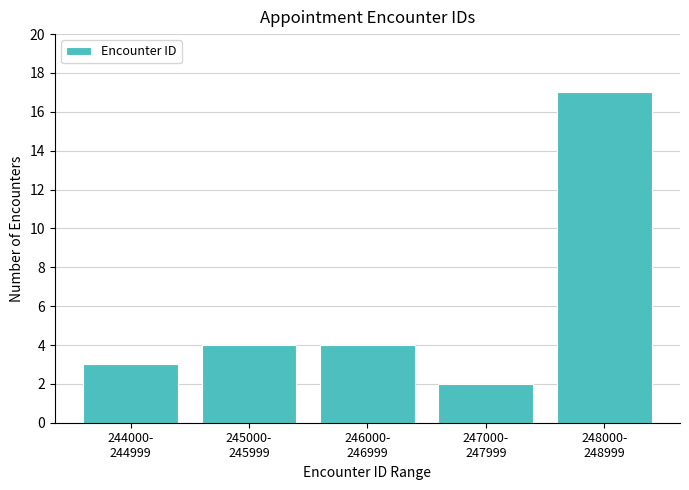

Reading left to right, what are all the values shown in this chart?

3	4	4	2	17